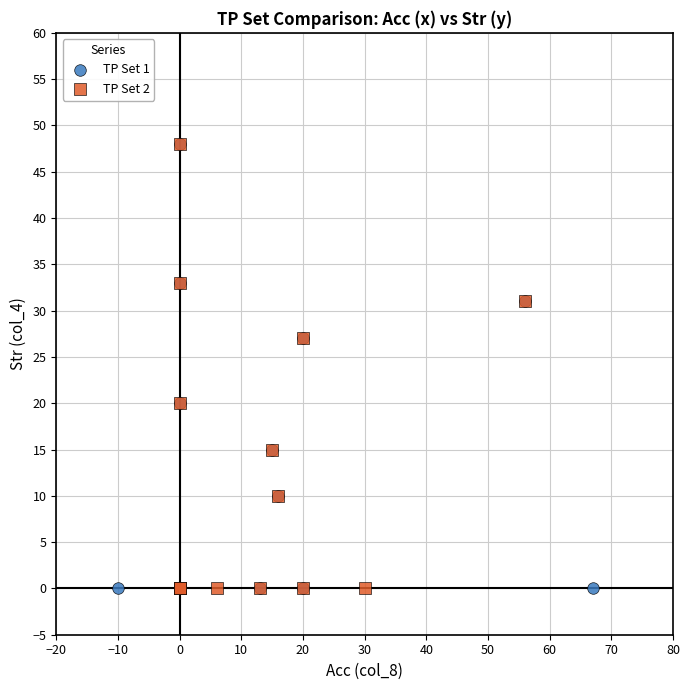

What are all the series names shown in the legend?

TP Set 1, TP Set 2